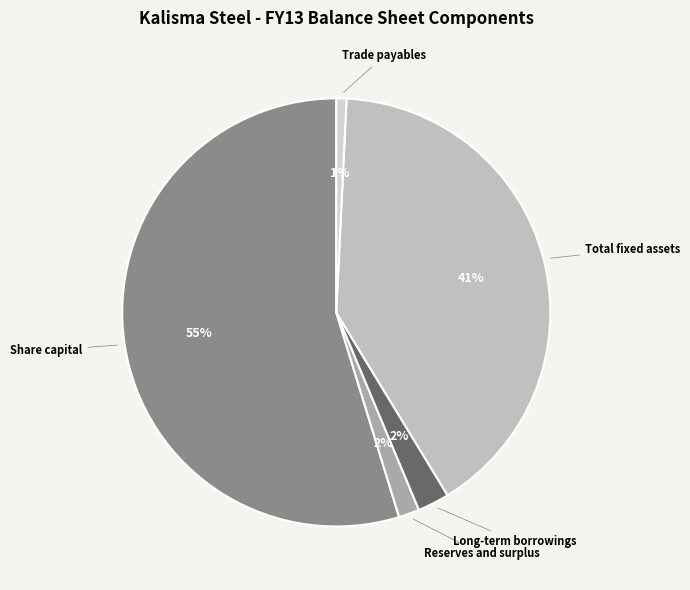

Does any single category account for the majority?

Yes